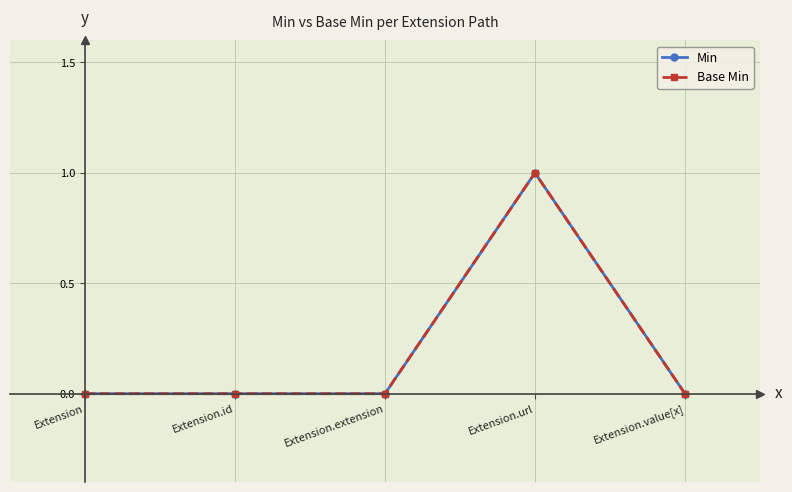

Does the chart display data point markers on the line(s)?

Yes